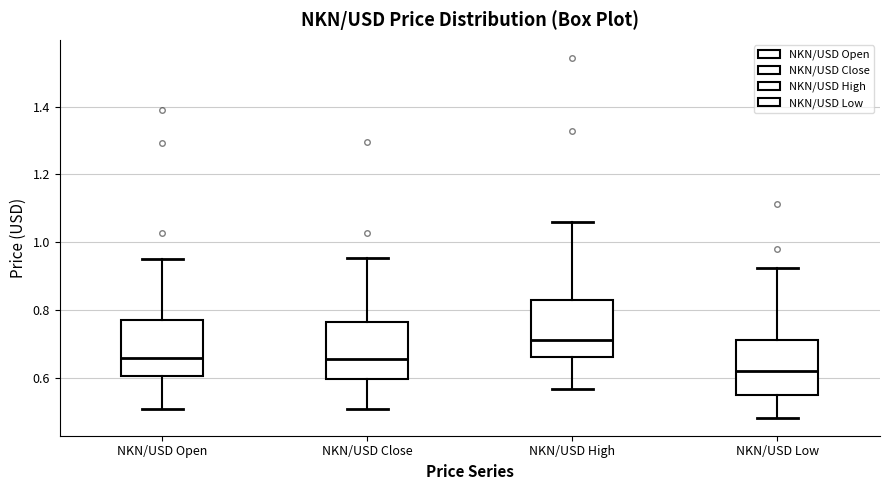

Reading left to right, read every box against the y-axis: the position of its median line, the range the box covers, and the ends of its whiskers. The values are not printed on the chart, so give them approximately, as read against the axis.

NKN/USD Open: median 0.66, box 0.60 to 0.78, whiskers 0.50 to 0.96
NKN/USD Close: median 0.66, box 0.60 to 0.76, whiskers 0.50 to 0.96
NKN/USD High: median 0.72, box 0.66 to 0.84, whiskers 0.56 to 1.06
NKN/USD Low: median 0.62, box 0.54 to 0.72, whiskers 0.48 to 0.92